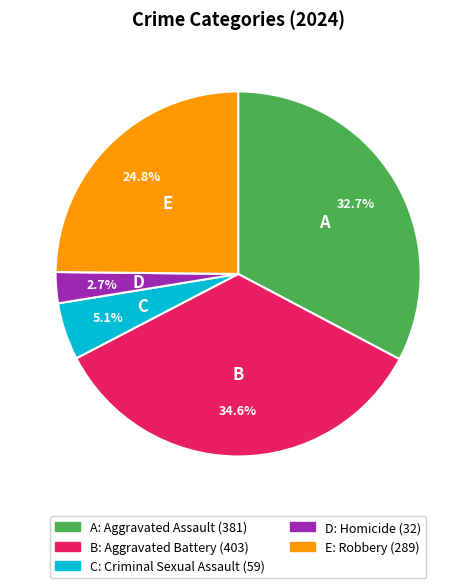

How many segments does this pie chart have?

5